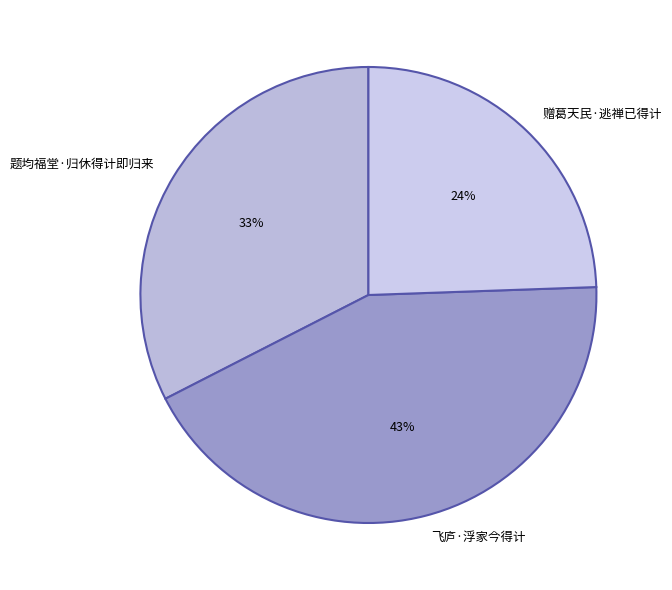

Do 飞庐·浮家今得计 and 题均福堂·归休得计即归来 together represent more than half of the pie?

Yes